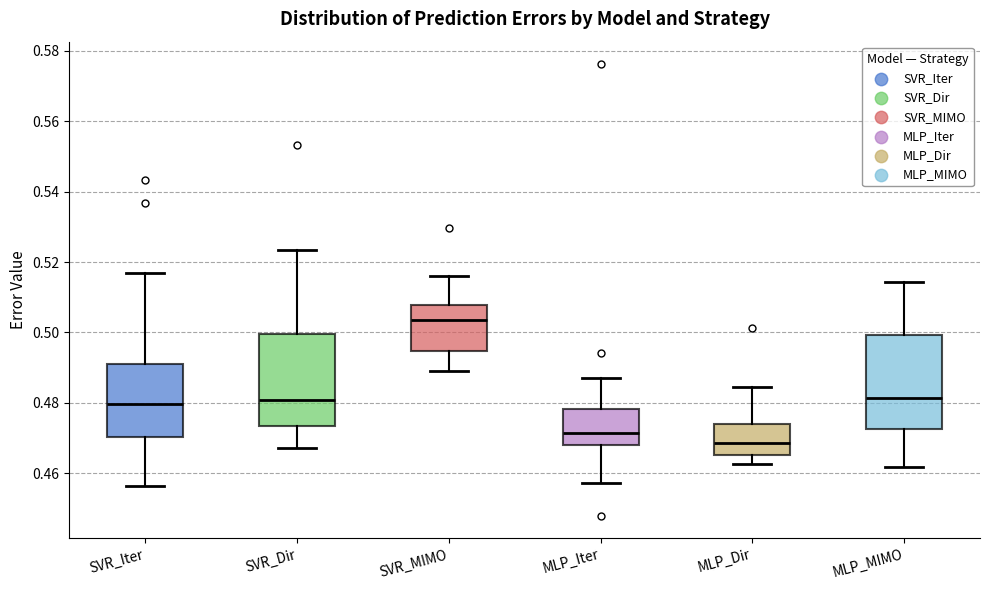

Reading left to right, read every box against the y-axis: the position of its median line, the range the box covers, and the ends of its whiskers. The values are not printed on the chart, so give them approximately, as read against the axis.

SVR_Iter: median 0.480, box 0.470 to 0.492, whiskers 0.456 to 0.516
SVR_Dir: median 0.480, box 0.474 to 0.500, whiskers 0.468 to 0.524
SVR_MIMO: median 0.504, box 0.494 to 0.508, whiskers 0.490 to 0.516
MLP_Iter: median 0.472, box 0.468 to 0.478, whiskers 0.458 to 0.488
MLP_Dir: median 0.468, box 0.466 to 0.474, whiskers 0.462 to 0.484
MLP_MIMO: median 0.482, box 0.472 to 0.500, whiskers 0.462 to 0.514